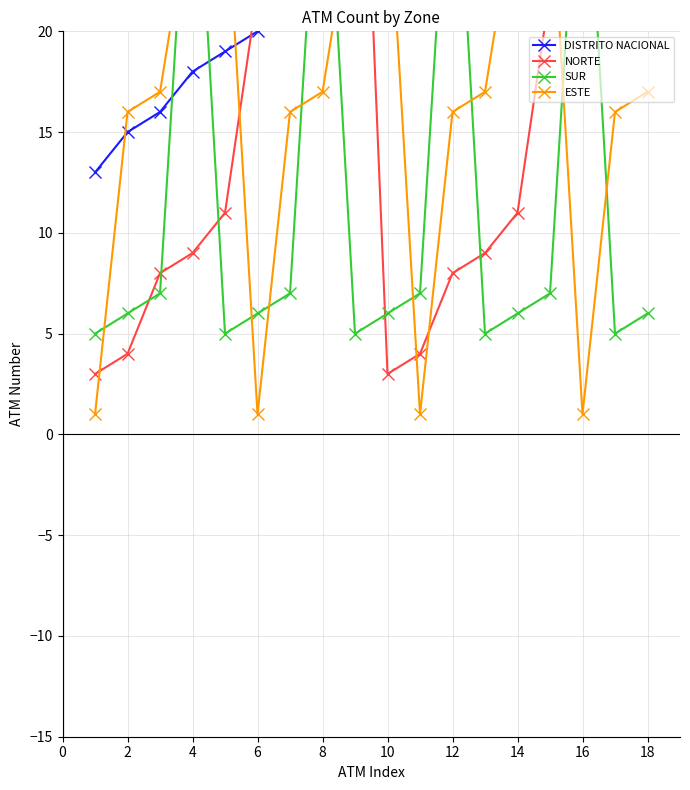

How many lines are shown in the chart?

4